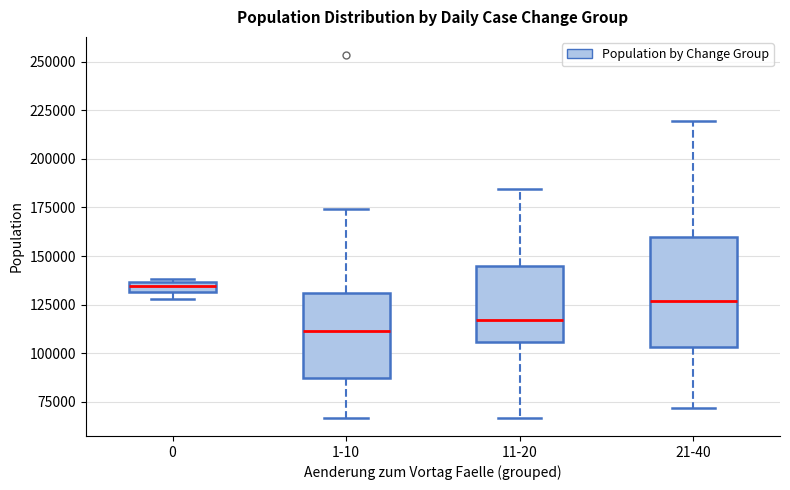

Where is the lower edge of the box for 1-10 on the y-axis? The values are not printed on the chart, so give them approximately, as read against the axis.

85000